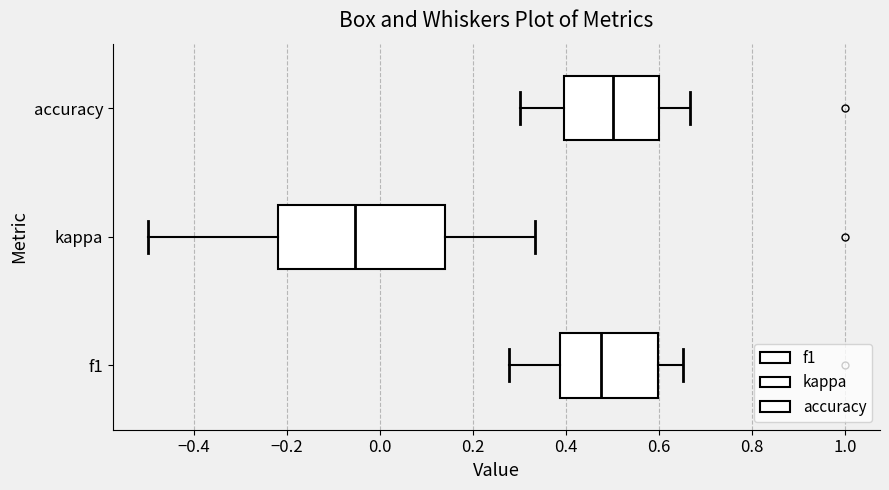

Which box's median line is the furthest to the left?

kappa